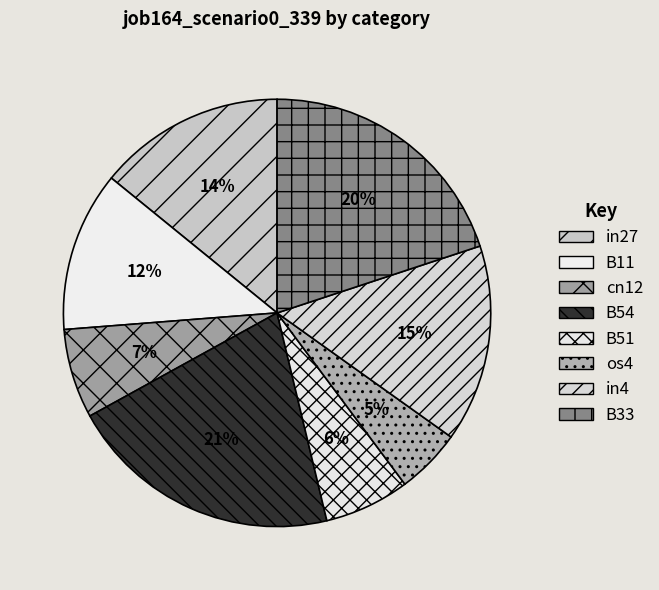

How many segments does this pie chart have?

8